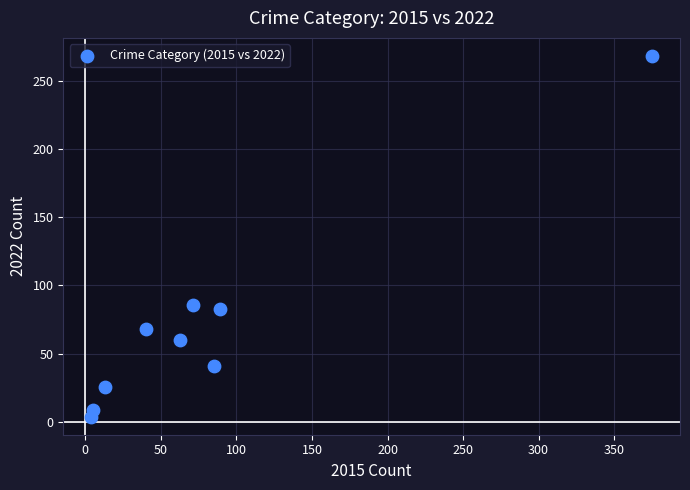

What Y value in the scatter plot is closest to 136?

86